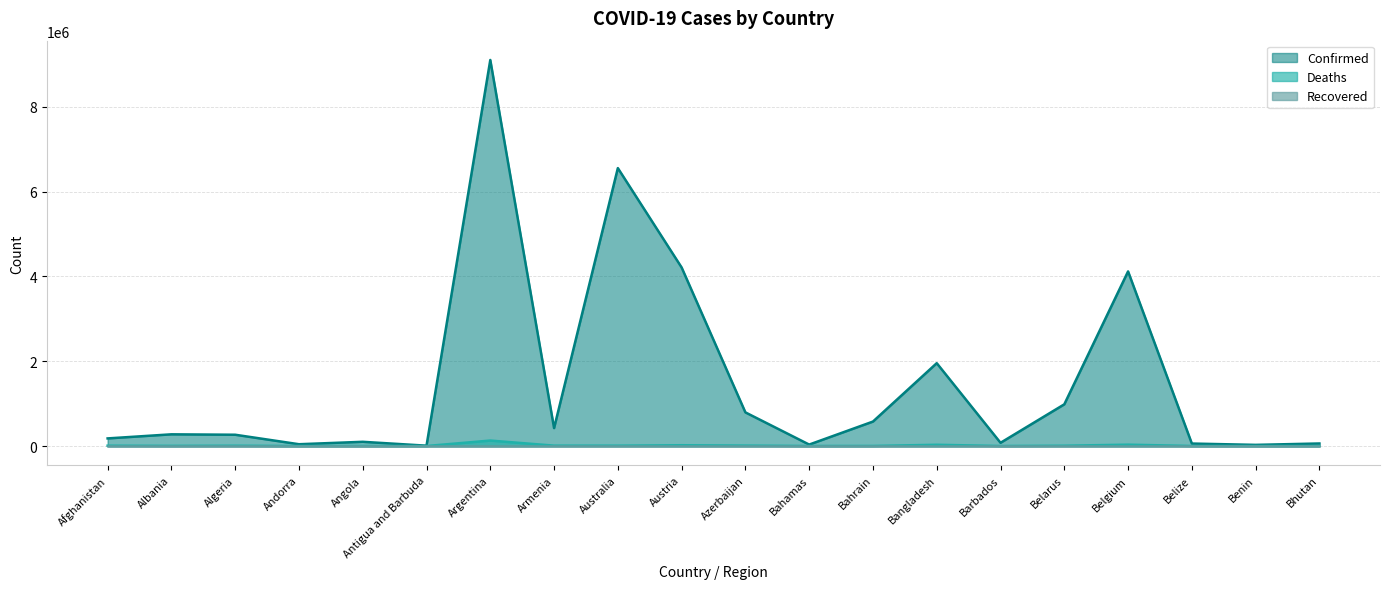

Where does the Deaths series first go above 6875?

Afghanistan